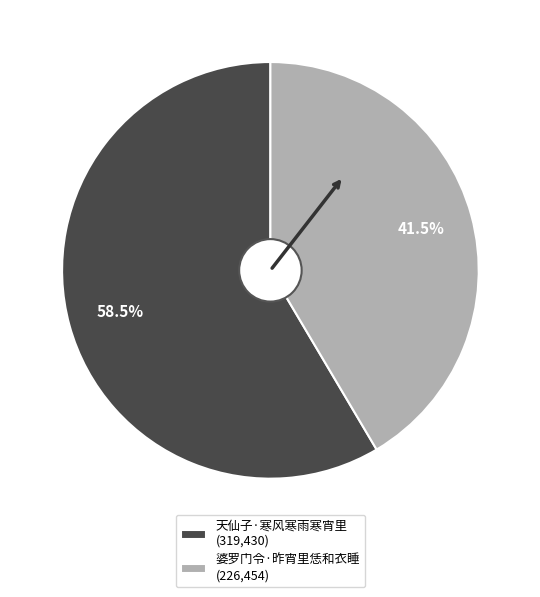

The 天仙子·寒风寒雨寒宵里 slice represents 68% of the pie. True or false?

False